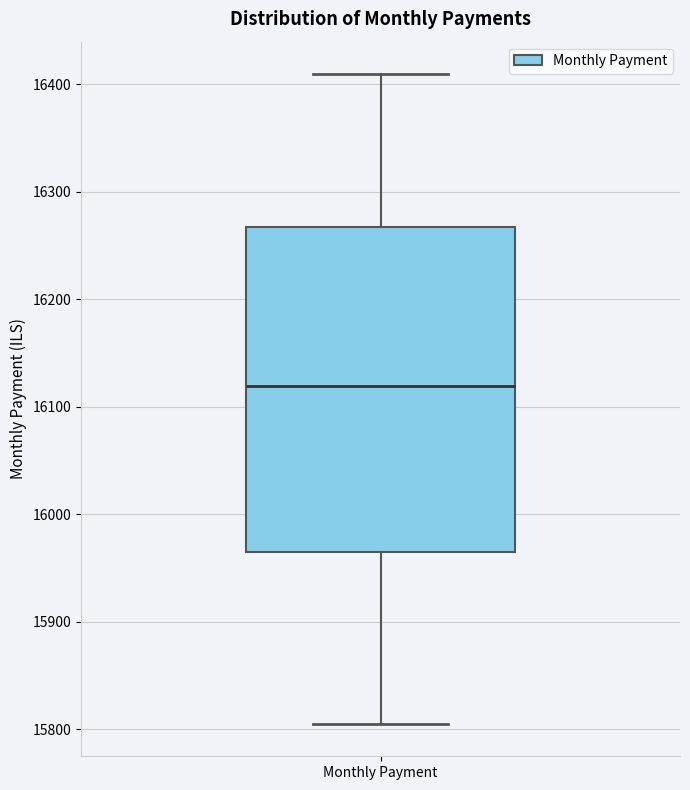

Transcribe this box plot: give where the median line is, the range the box spans, and where the two whiskers end, as read against the y-axis. The values are not printed on the chart, so give them approximately, as read against the axis.

median 16120, box 15970 to 16270, whiskers 15810 to 16410